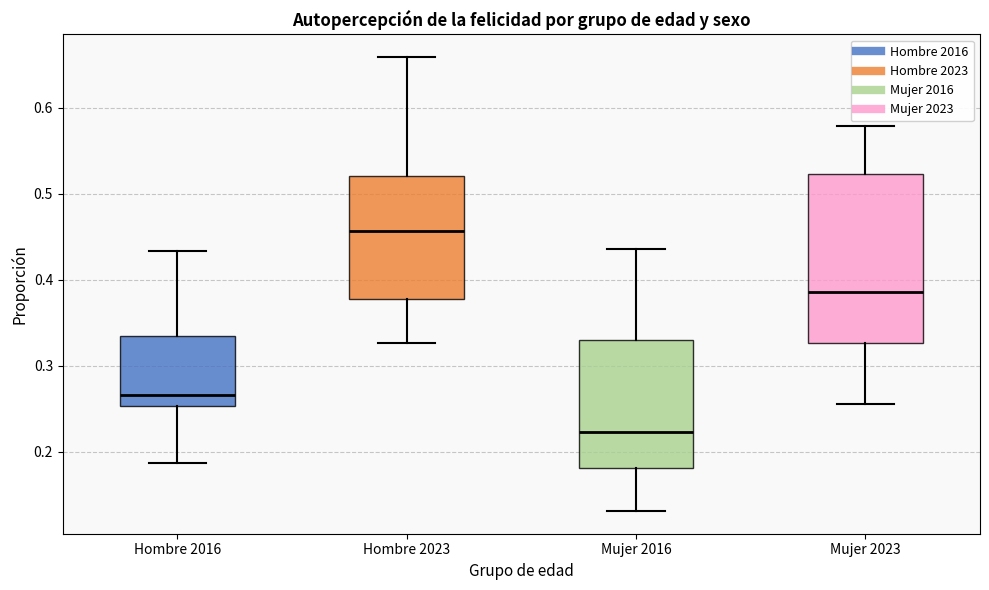

Which box has the lowest median line?

Mujer 2016